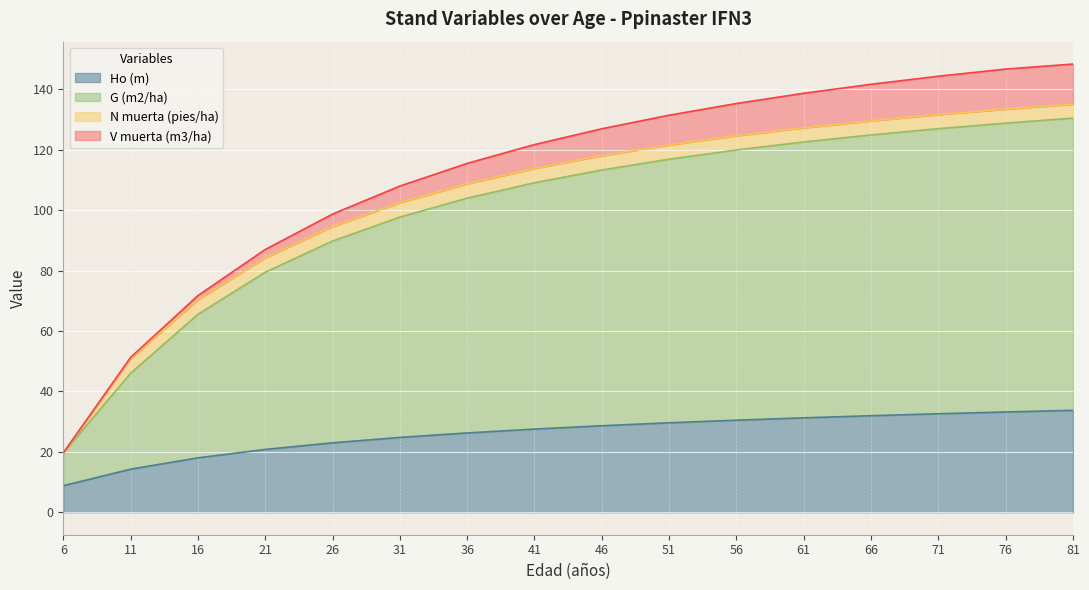

What is the maximum value for Ho (m)?

33.8